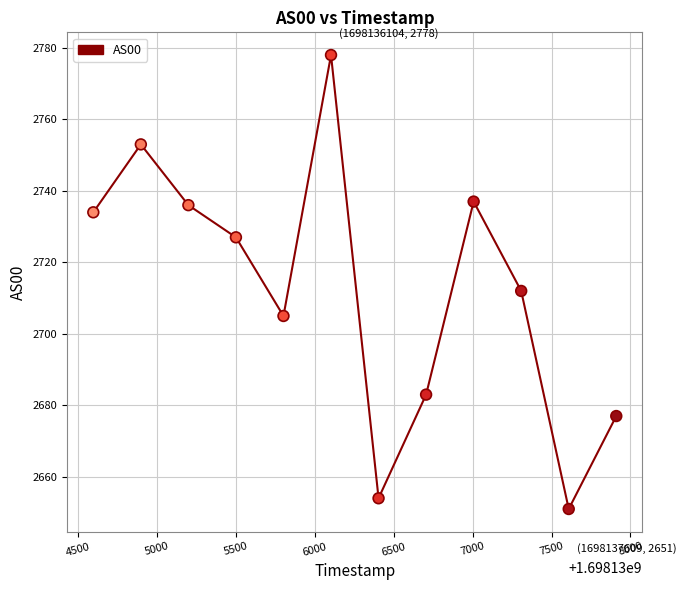

What is the range of X values (max minus min)?

3311